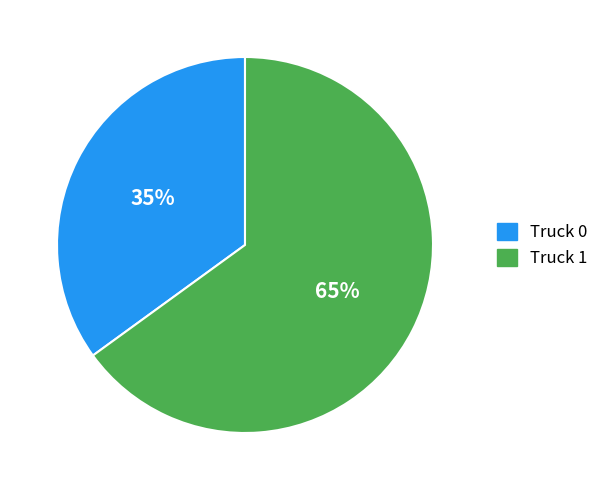

To the nearest percent, what is the difference between the Truck 1 and Truck 0 slice percentages?

30%